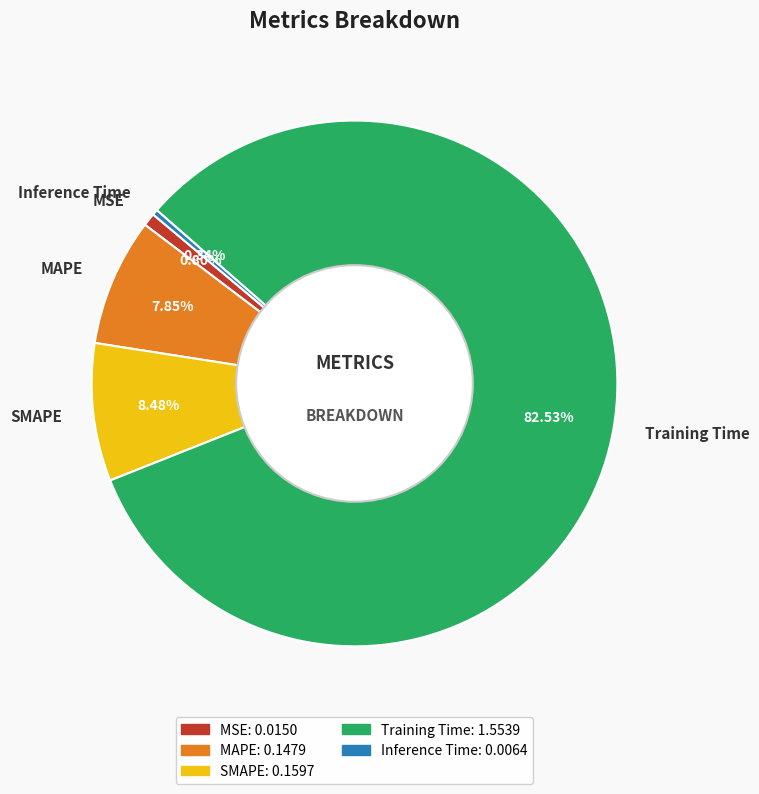

To the nearest percent, what is the difference between the largest and smallest slice percentages?

82%